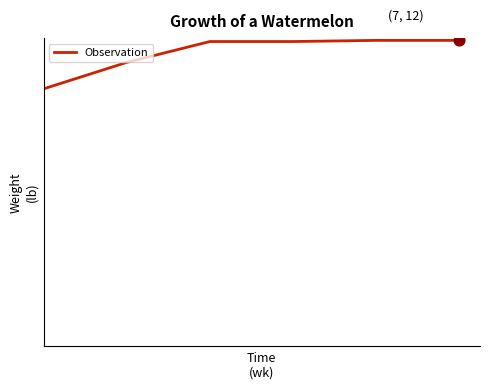

Does the chart have visible grid lines?

No